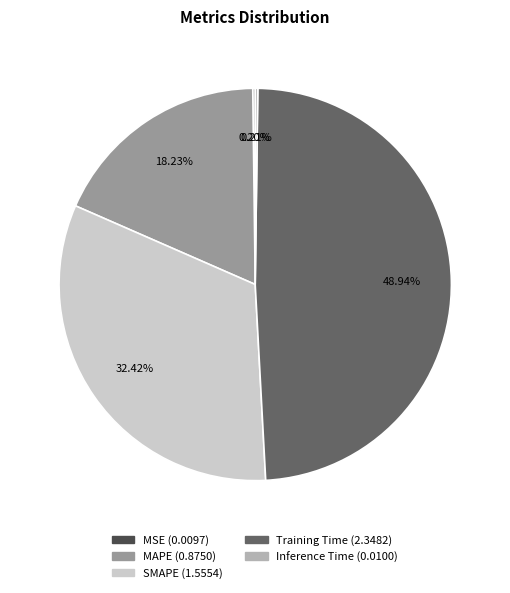

To the nearest percent, what is the average slice percentage?

20%